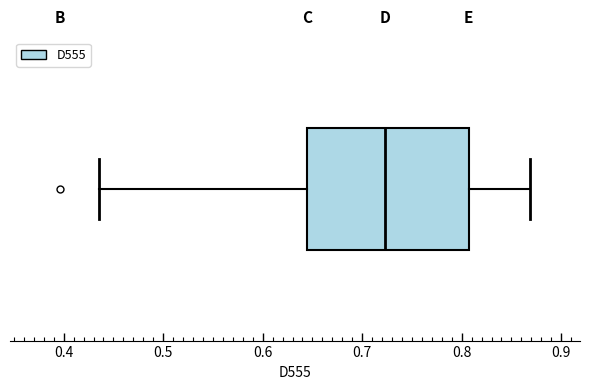

Where is the right edge of the box on the x-axis? The values are not printed on the chart, so give them approximately, as read against the axis.

0.81